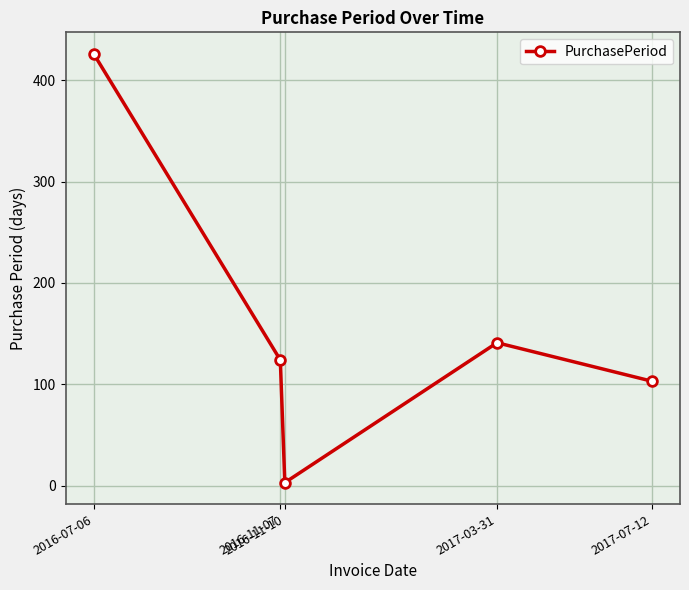

Where is the data nearest to the value 214?

2017-03-31